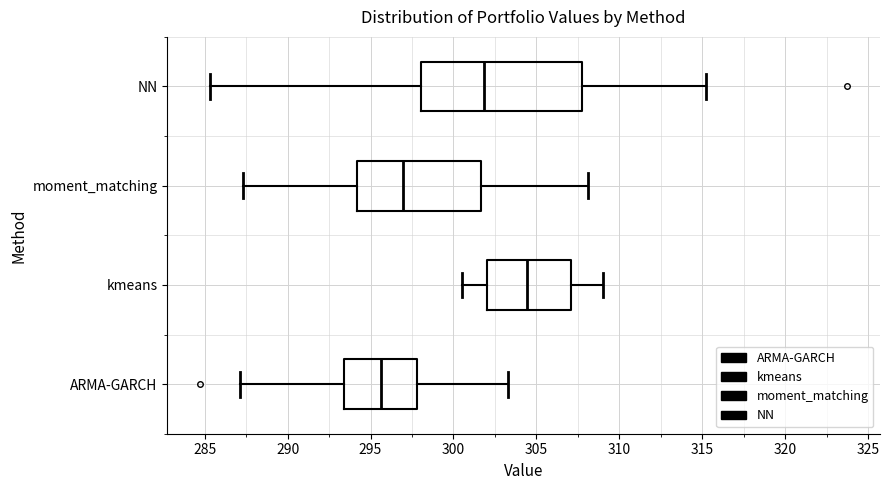

Where does the left whisker of the box for moment_matching end on the x-axis? The values are not printed on the chart, so give them approximately, as read against the axis.

287.5